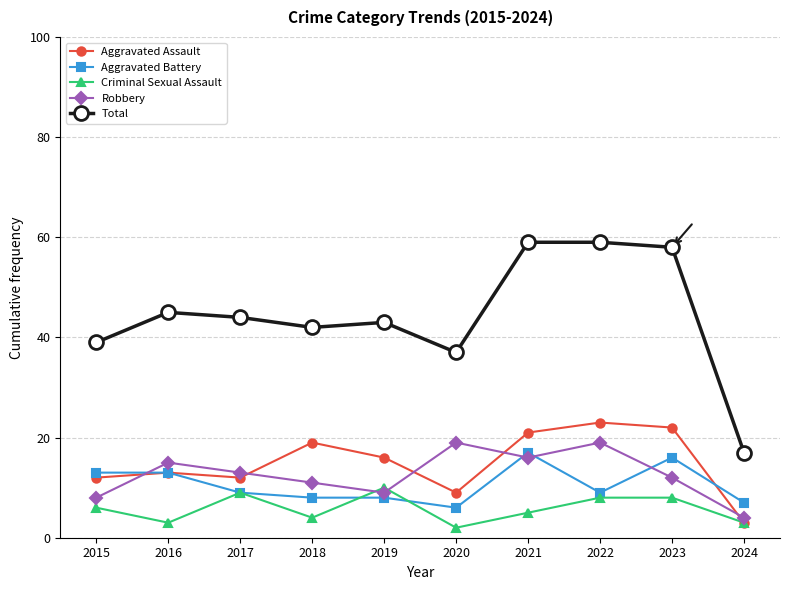

True or false: Total and Aggravated Battery intersect in this chart.

False